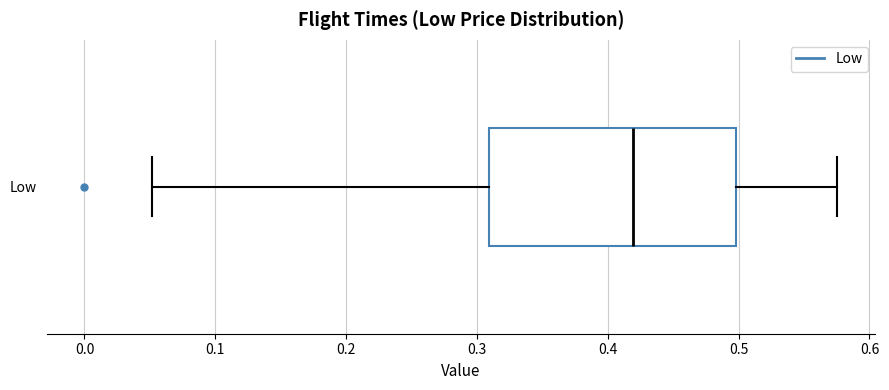

Transcribe this box plot: give where the median line is, the range the box spans, and where the two whiskers end, as read against the x-axis. The values are not printed on the chart, so give them approximately, as read against the axis.

median 0.42, box 0.31 to 0.50, whiskers 0.05 to 0.58